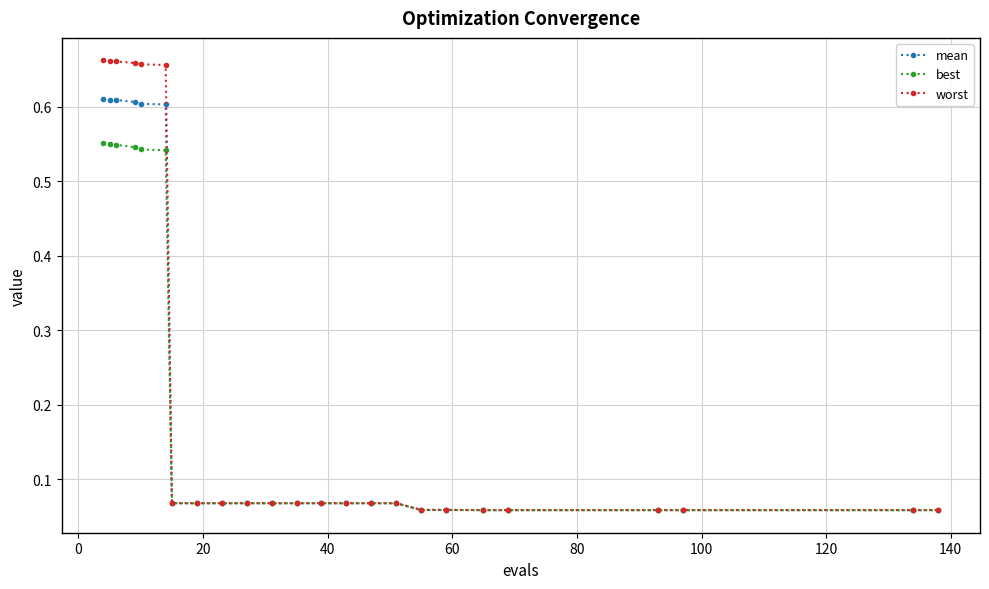

At how many categories does at least one series exceed 0?

24